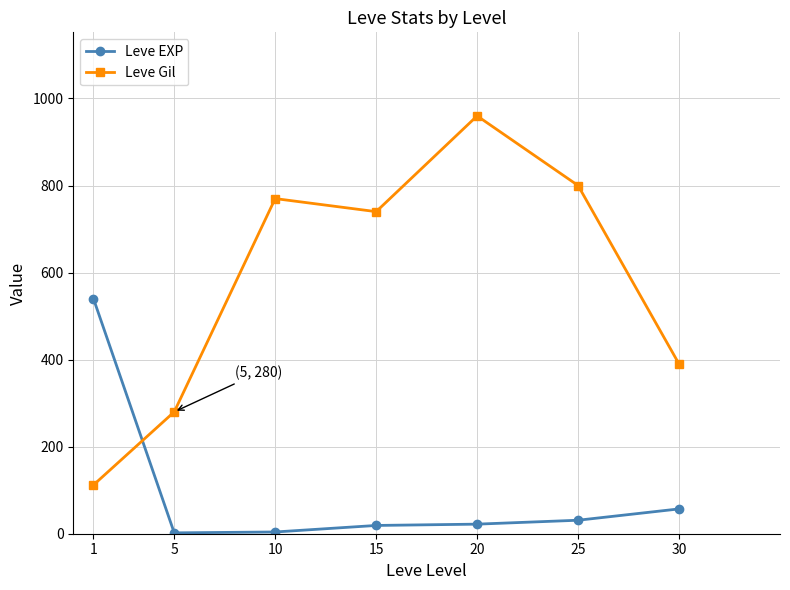

At 20, list the series in order from largest to smallest.

Leve Gil, Leve EXP